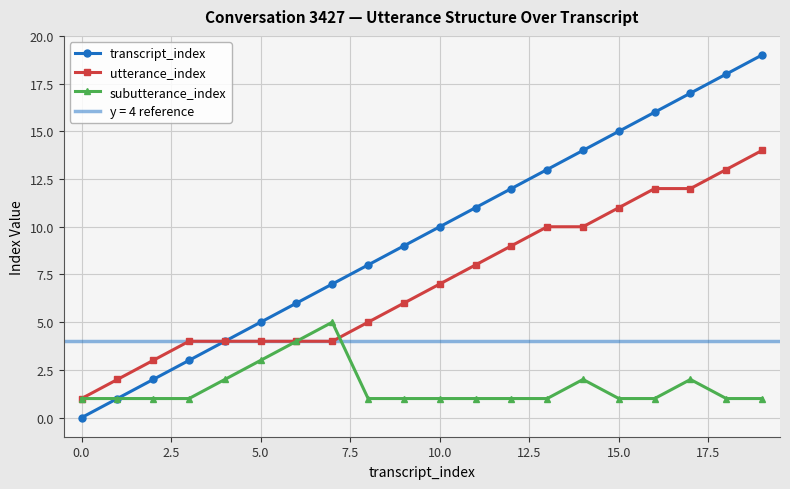

True or false: transcript_index and utterance_index cross at least once.

False